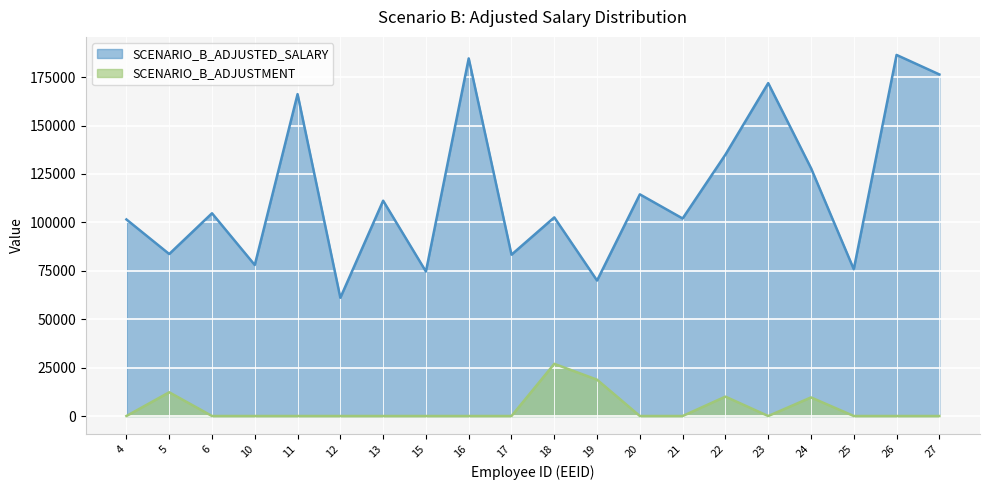

The value of SCENARIO_B_ADJUSTED_SALARY at 6 is 33059.2. True or false?

False